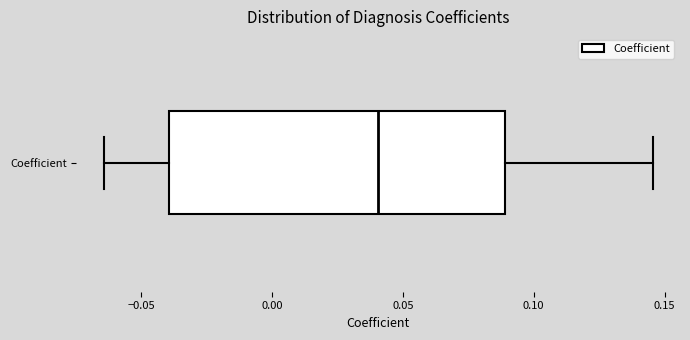

Read this box plot against the x-axis: the position of the median line, the range covered by the box, and the ends of both whiskers. The values are not printed on the chart, so give them approximately, as read against the axis.

median 0.040, box -0.040 to 0.090, whiskers -0.065 to 0.145